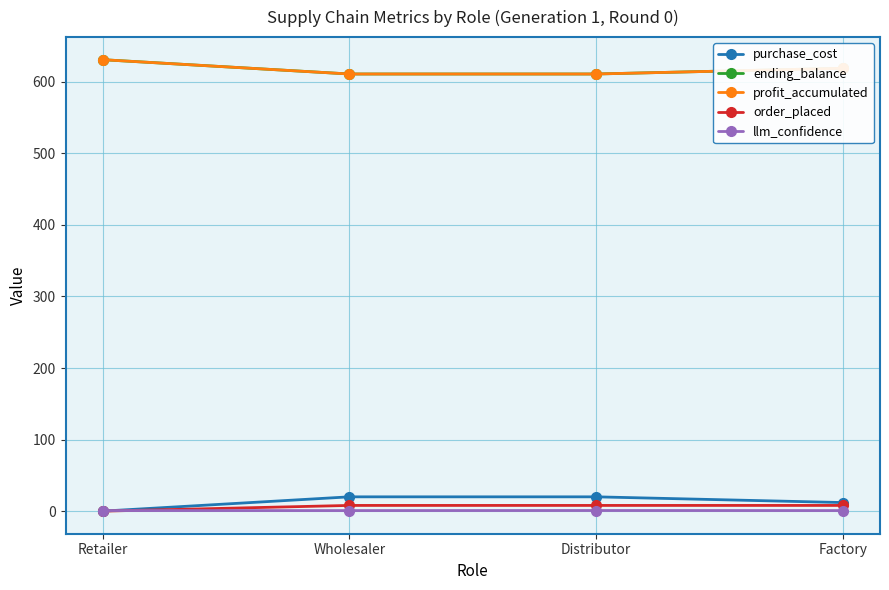

Where is the first local maximum for llm_confidence?

Distributor